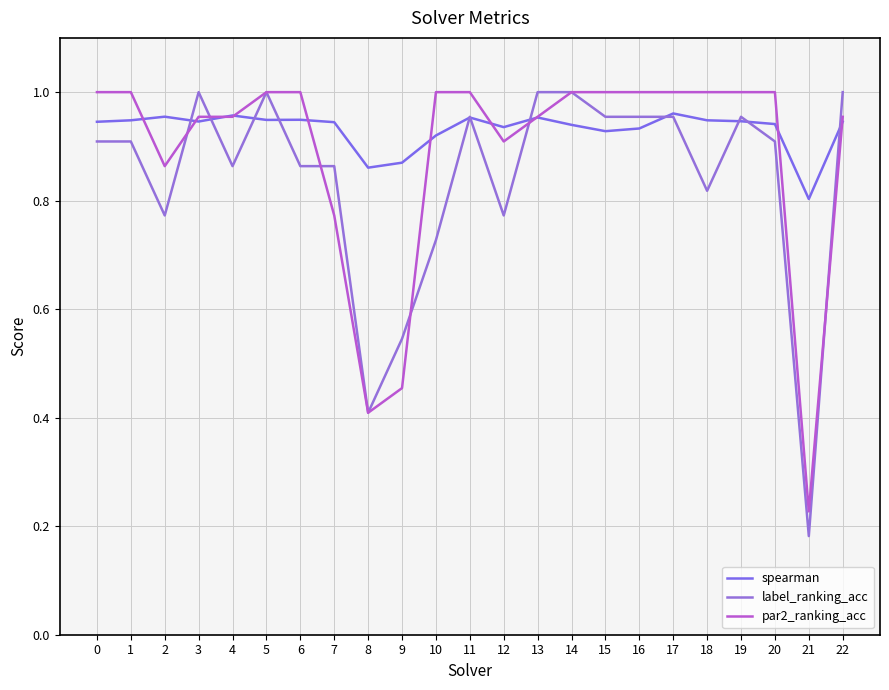

Which series changed the most between 1 and 3?

label_ranking_acc